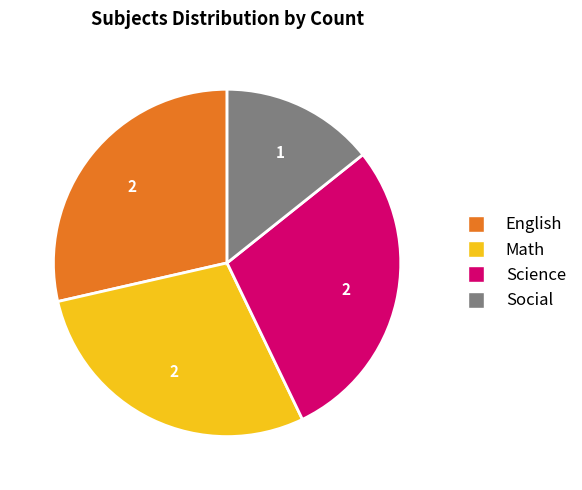

Combined, do Social and English account for over 50%?

No